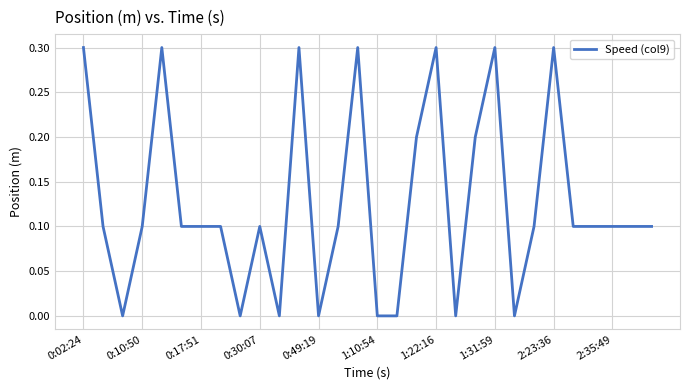

What is the greatest value displayed?

0.3